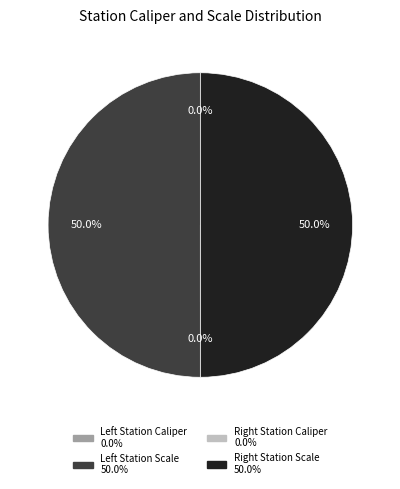

How many slices are in this pie chart?

4